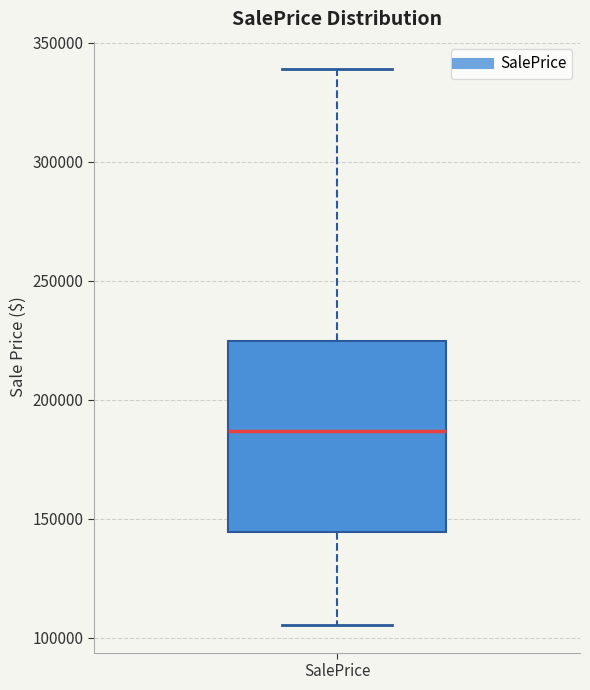

Where is the upper edge of the box for SalePrice on the y-axis? The values are not printed on the chart, so give them approximately, as read against the axis.

225000